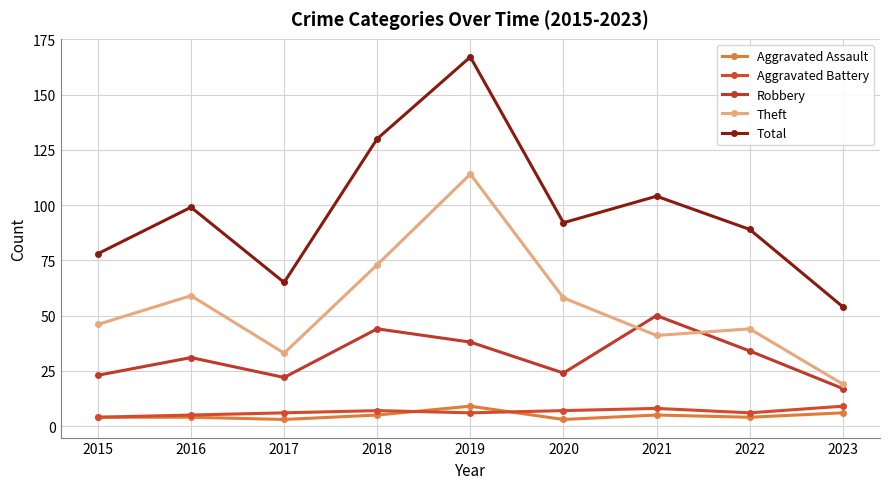

Read the Robbery value at 2018.

44